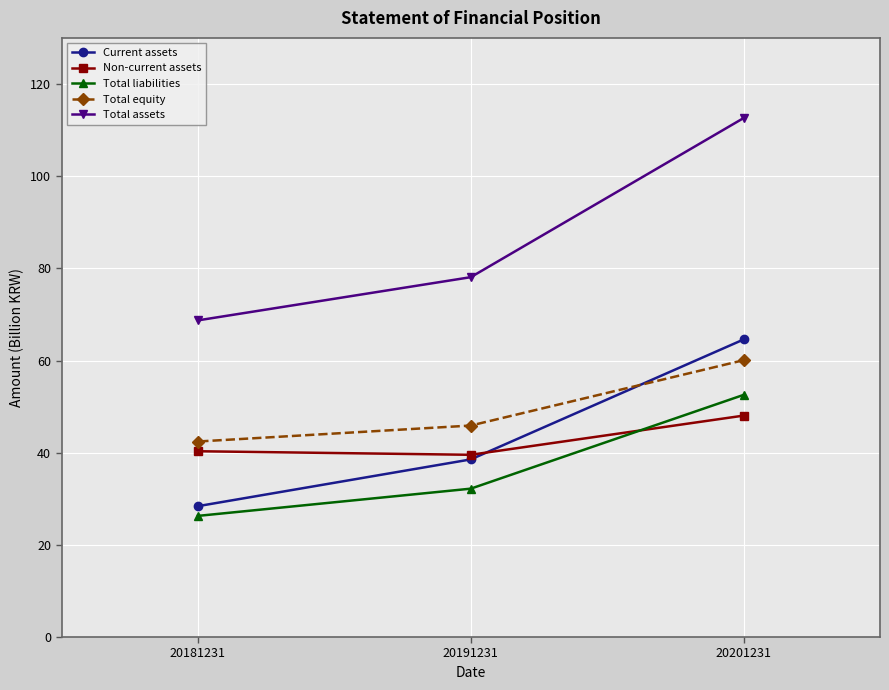

How many lines are shown in the chart?

5